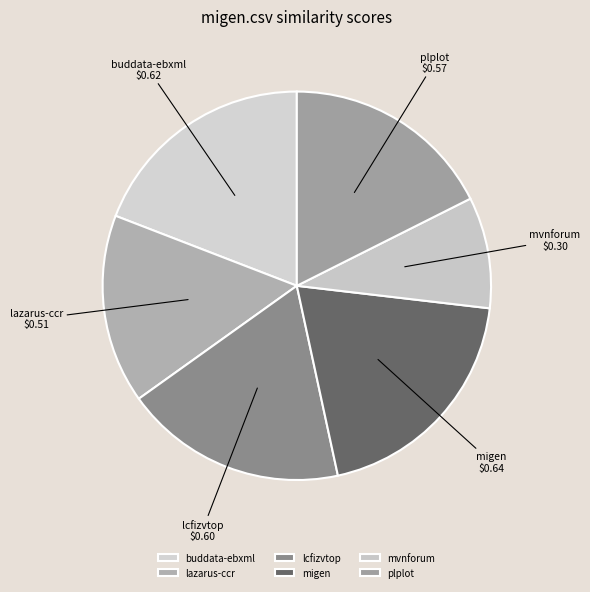

Between plplot and buddata-ebxml, which is larger?

buddata-ebxml